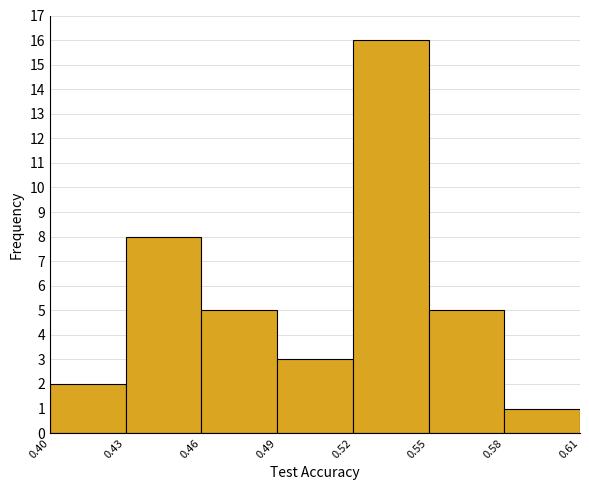

What is the height of the bar covering 0.40 to 0.43 on the x-axis? The values are not printed on the chart, so give them approximately, as read against the axis.

2